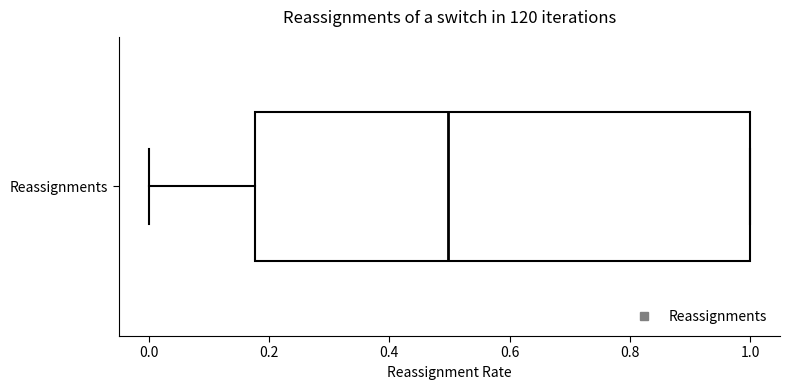

Read this box plot against the x-axis: the position of the median line, the range covered by the box, and the ends of both whiskers. The values are not printed on the chart, so give them approximately, as read against the axis.

median 0.50, box 0.18 to 1.00, whiskers 0.00 to 1.00